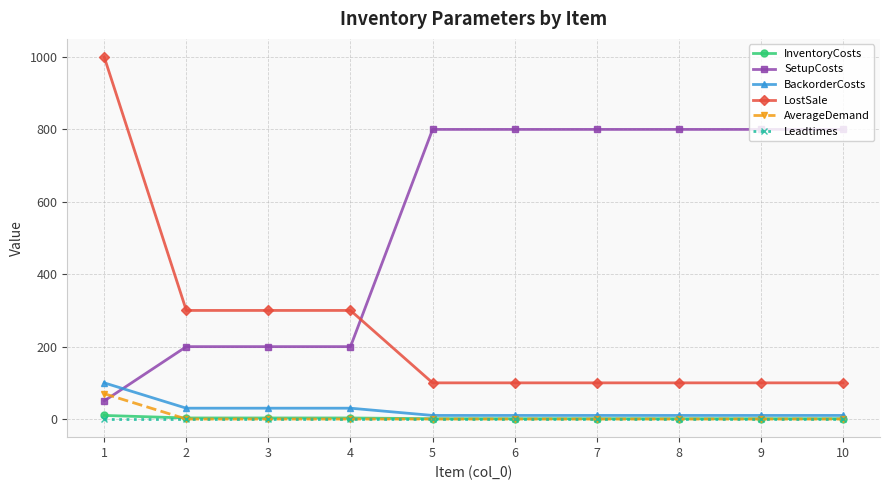

What is the difference between the BackorderCosts values at 3 and 5?

20